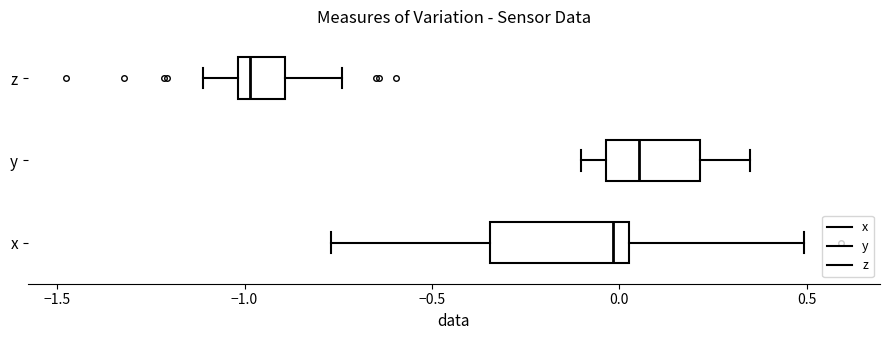

Which box's median line is the furthest to the right?

y